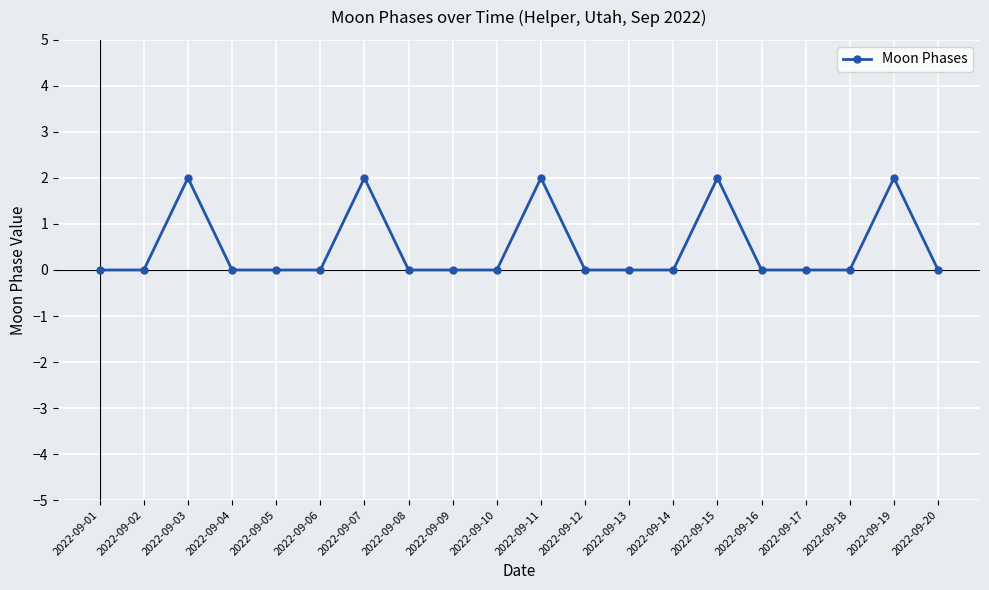

The chart shows a value of 2 at 2022-09-19. True or false?

True